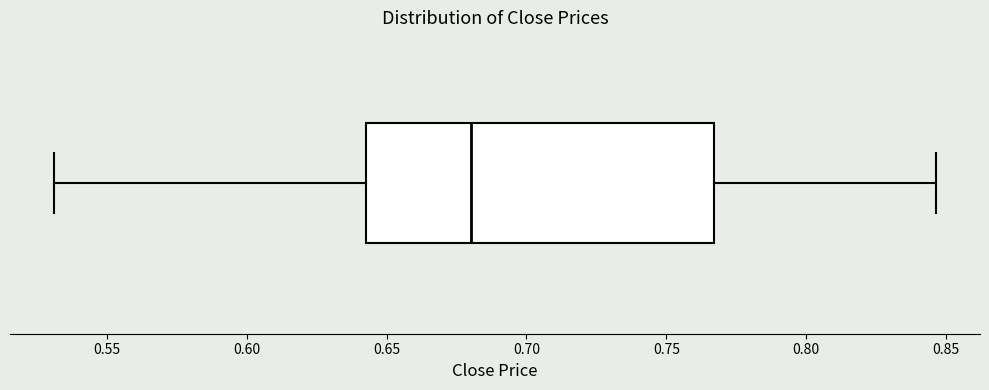

Read this box plot against the x-axis: the position of the median line, the range covered by the box, and the ends of both whiskers. The values are not printed on the chart, so give them approximately, as read against the axis.

median 0.680, box 0.645 to 0.765, whiskers 0.530 to 0.845